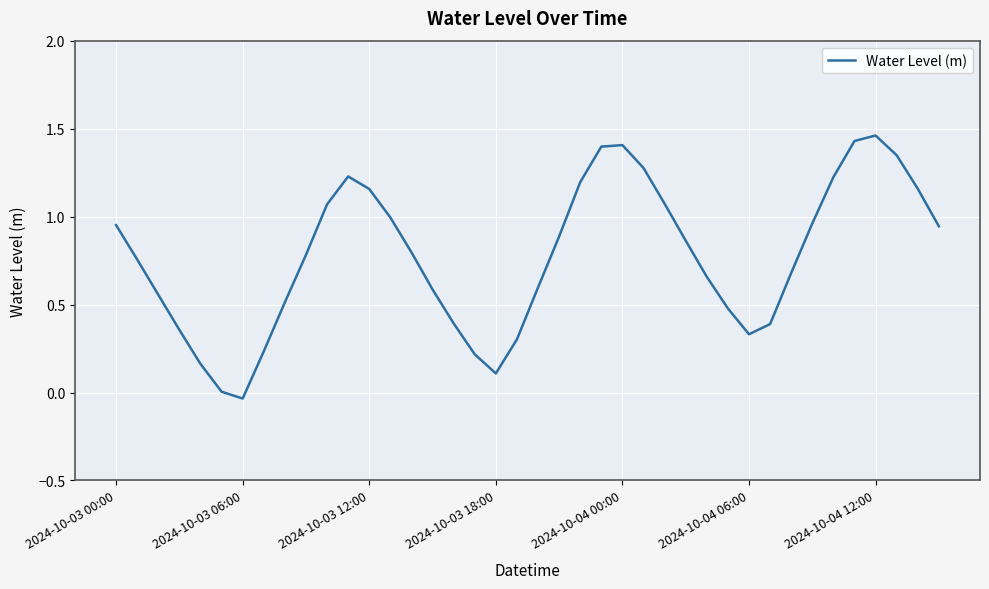

Does the chart display data point markers on the line(s)?

No